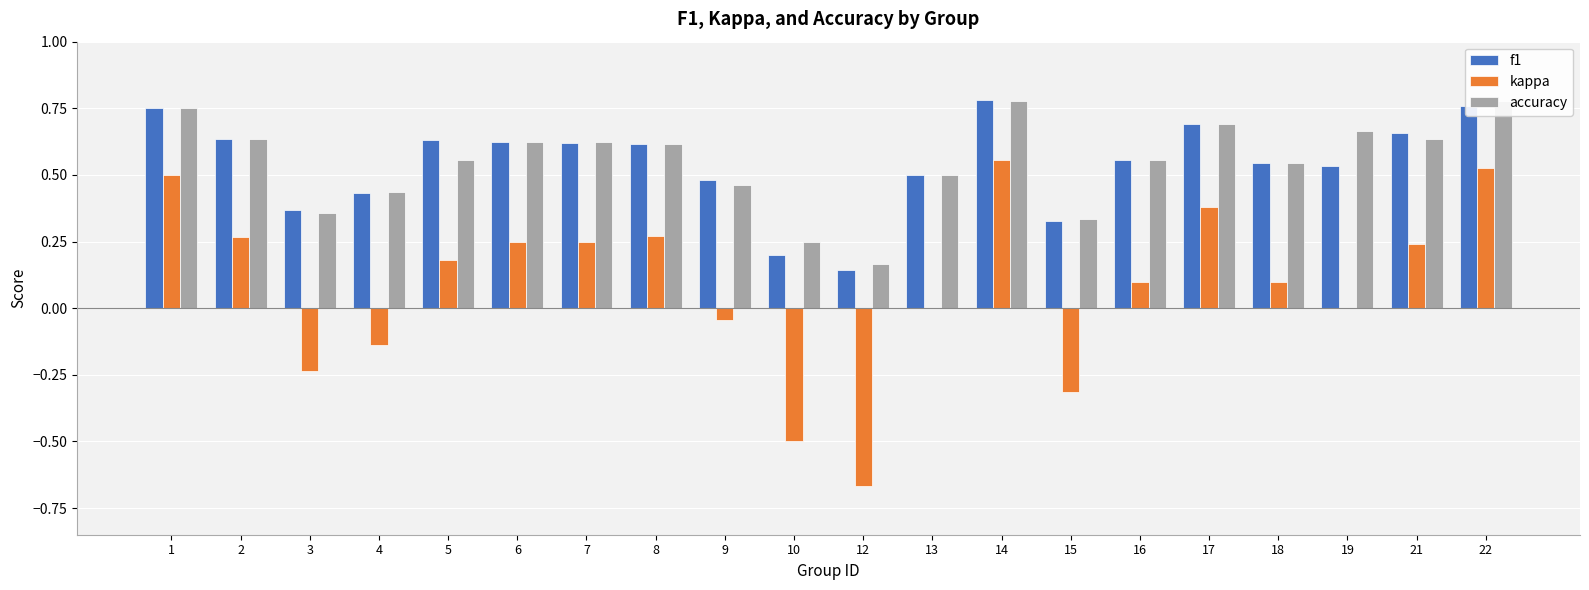

The value of f1 at 3 is 0.1. True or false?

False